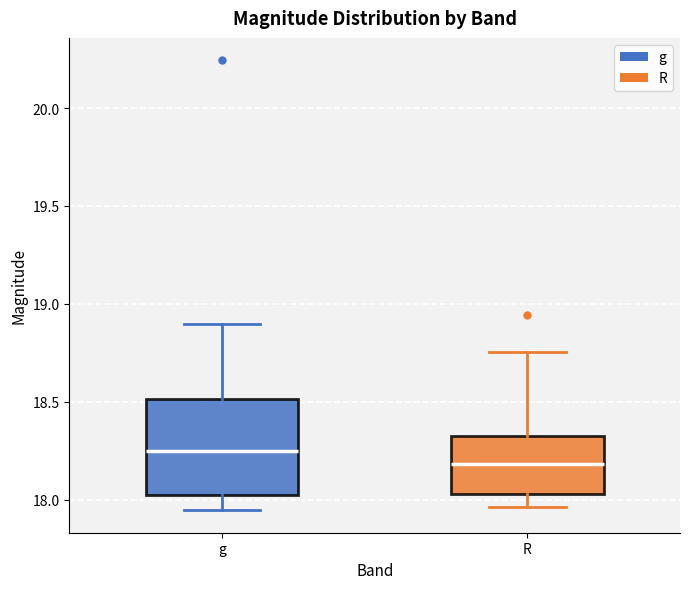

Where does the median line of the box for g sit on the y-axis? The values are not printed on the chart, so give them approximately, as read against the axis.

18.25